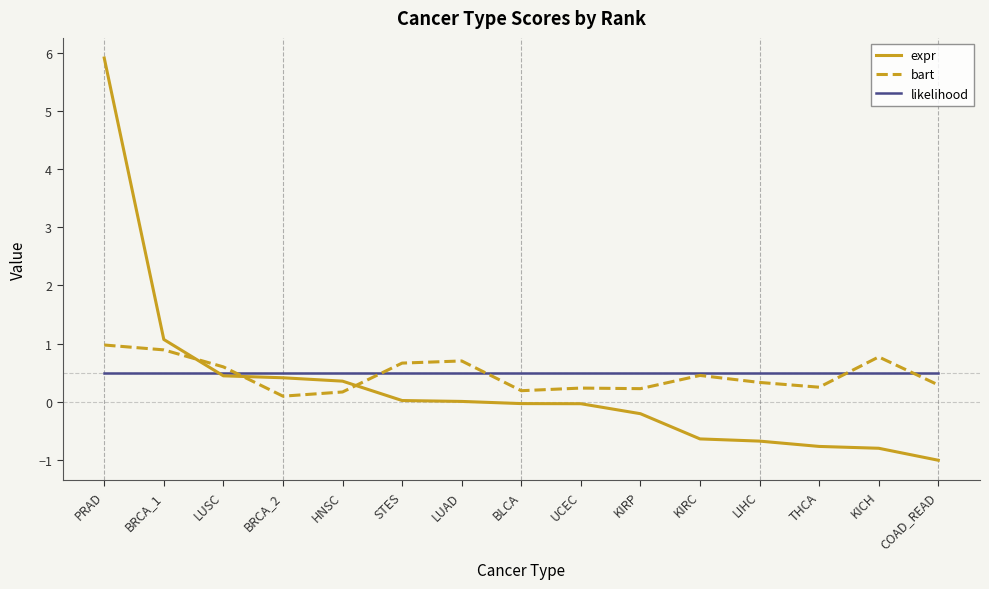

Is it true that likelihood equals 0.5 at KICH?

True